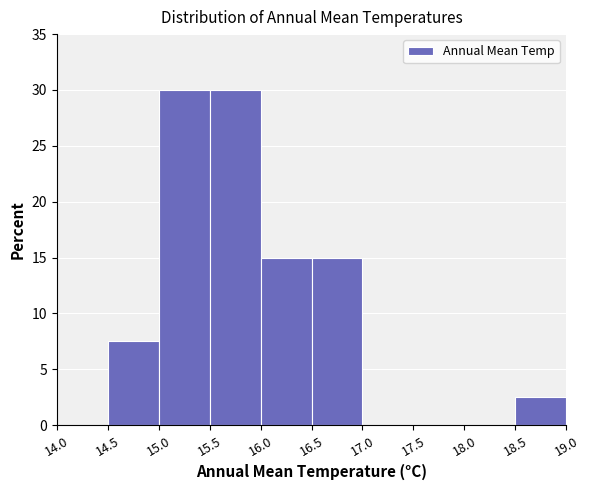

Reading left to right, list every bar in this chart as the range it spans on the x-axis followed by its height. The values are not printed on the chart, so give them approximately, as read against the axis.

14.0 to 14.5: 0
14.5 to 15.0: 7.5
15.0 to 15.5: 30.0
15.5 to 16.0: 30.0
16.0 to 16.5: 15.0
16.5 to 17.0: 15.0
17.0 to 17.5: 0
17.5 to 18.0: 0
18.0 to 18.5: 0
18.5 to 19.0: 2.5